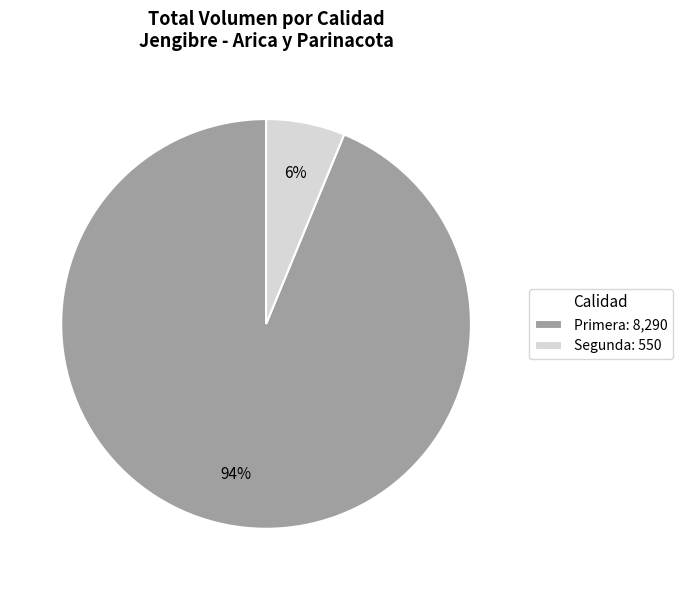

To the nearest percent, what portion does Primera: 8,290 represent?

94%